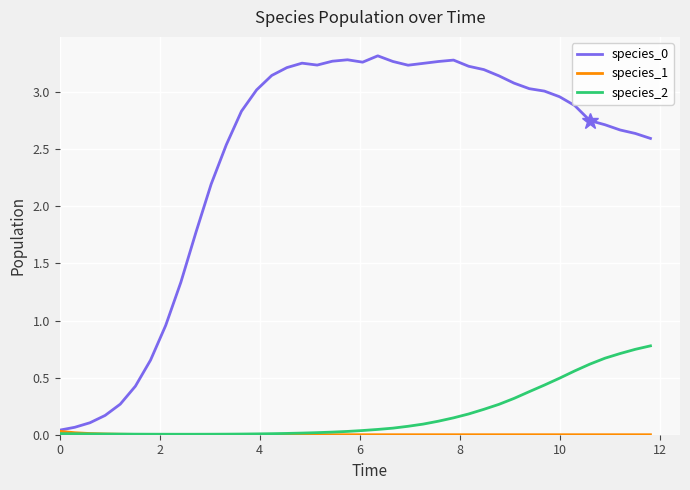

How many intersections are there between species_1 and species_2?

1